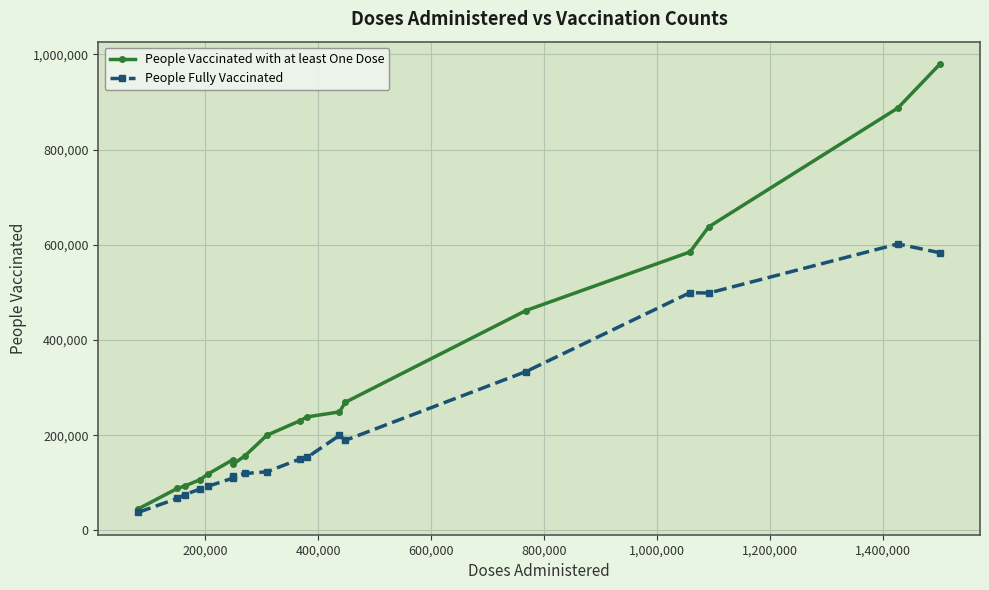

List the series in order of their peak value, lowest first.

People Fully Vaccinated, People Vaccinated with at least One Dose